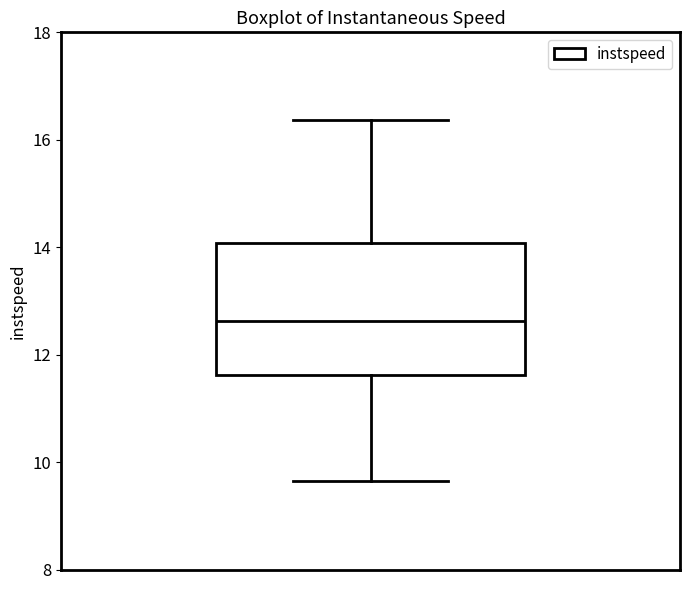

Read this box plot against the y-axis: the position of the median line, the range covered by the box, and the ends of both whiskers. The values are not printed on the chart, so give them approximately, as read against the axis.

median 12.6, box 11.6 to 14.0, whiskers 9.6 to 16.4